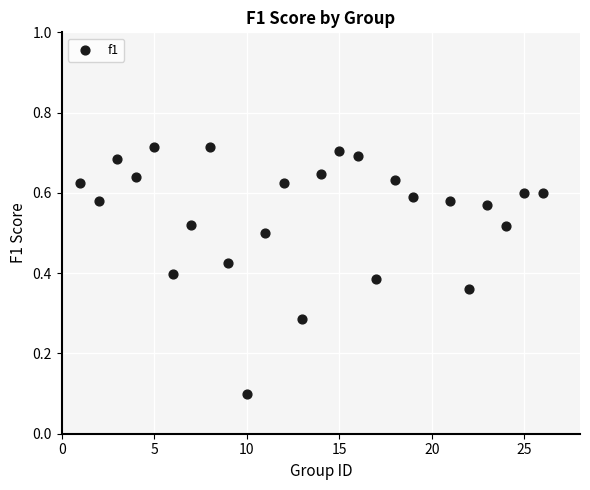

What is the range of X values (max minus min)?

25.0